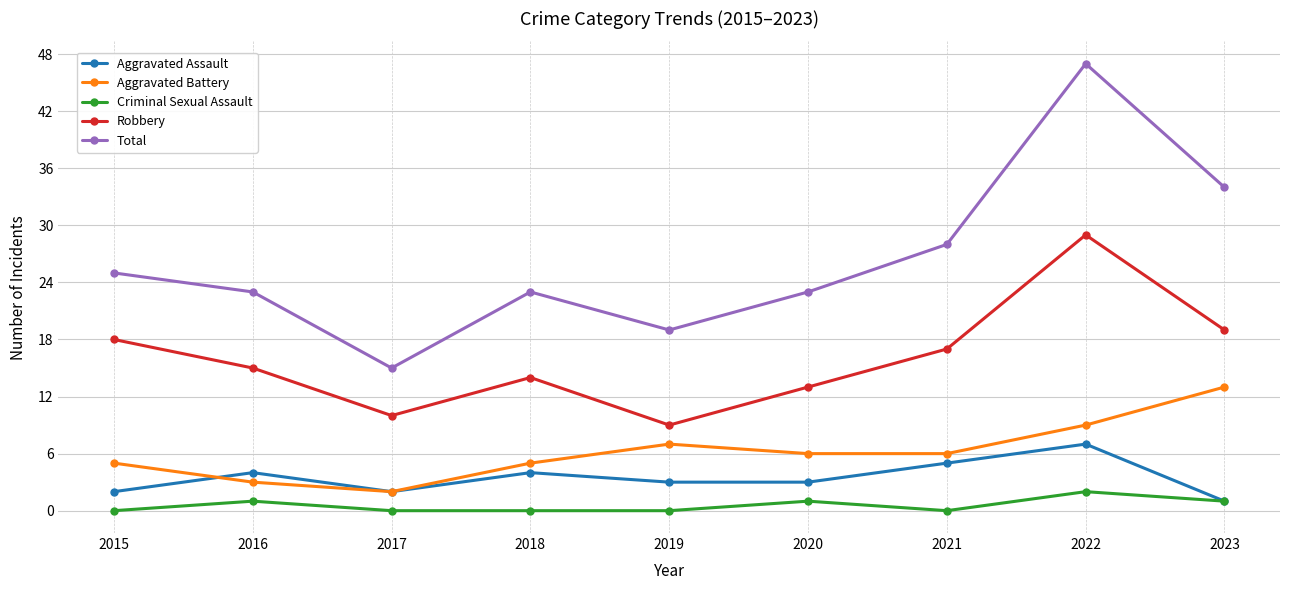

Which series has the largest range (max minus min)?

Total